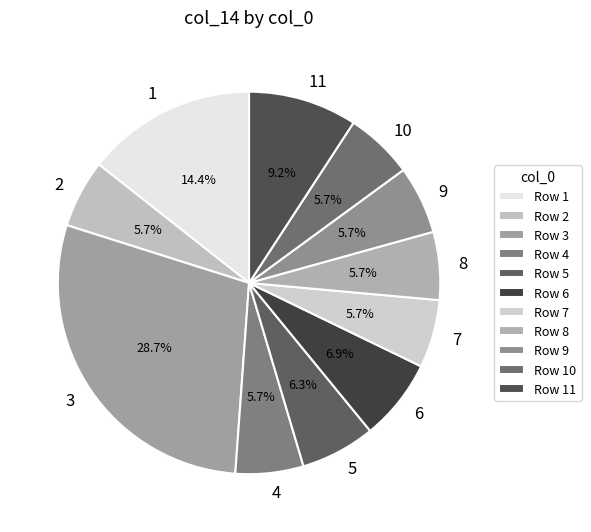

True or false: 11 accounts for 3% of the total.

False